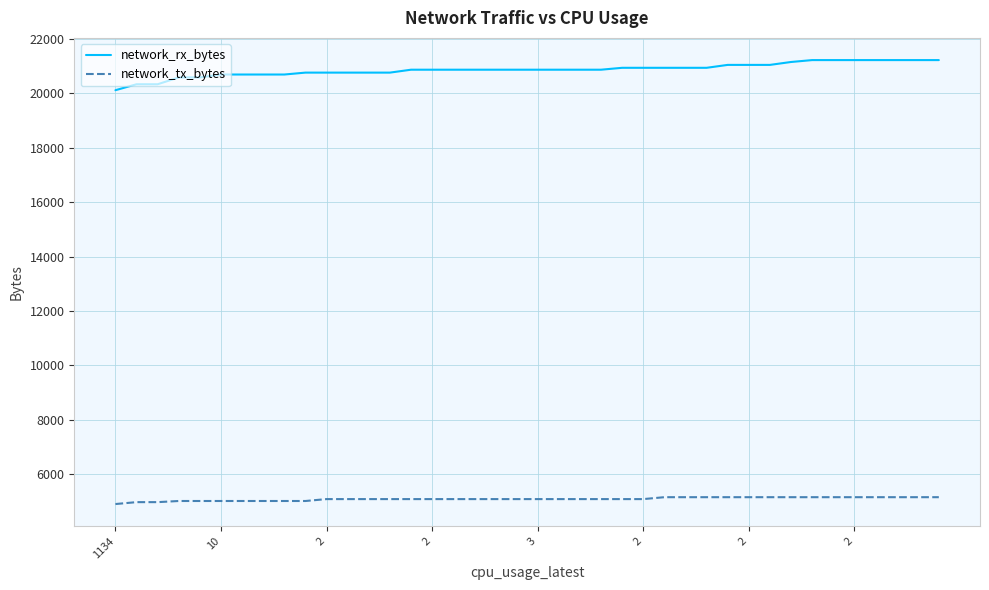

Rank the series by their maximum value, from highest to lowest.

network_rx_bytes, network_tx_bytes